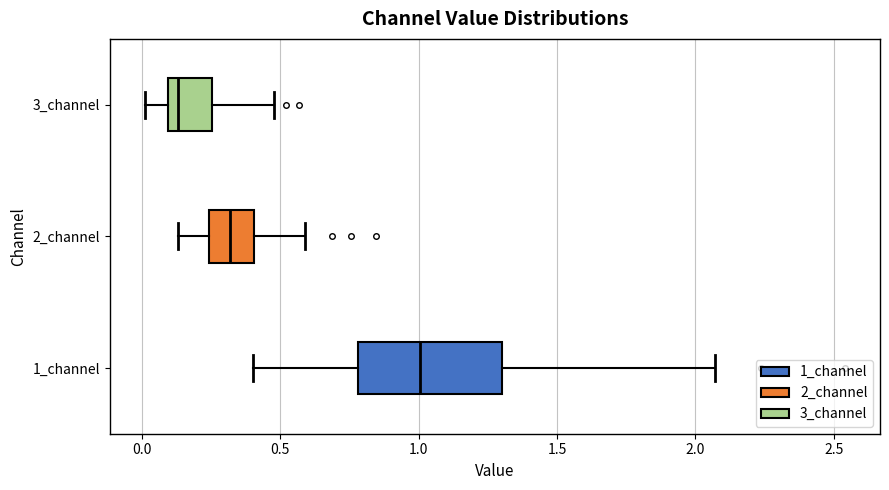

Where does the right whisker of the box for 3_channel end on the x-axis? The values are not printed on the chart, so give them approximately, as read against the axis.

0.50